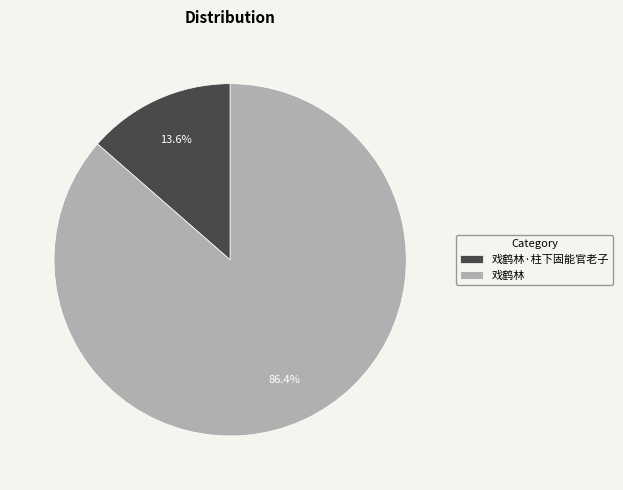

The 戏鹤林·柱下固能官老子 slice represents 22% of the pie. True or false?

False